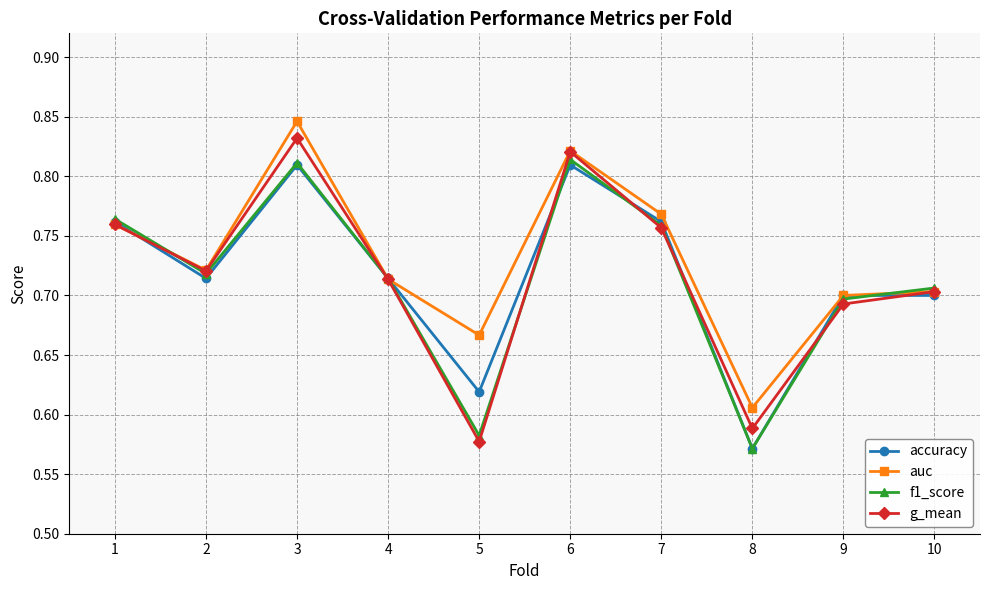

Where is the first local minimum for accuracy?

2